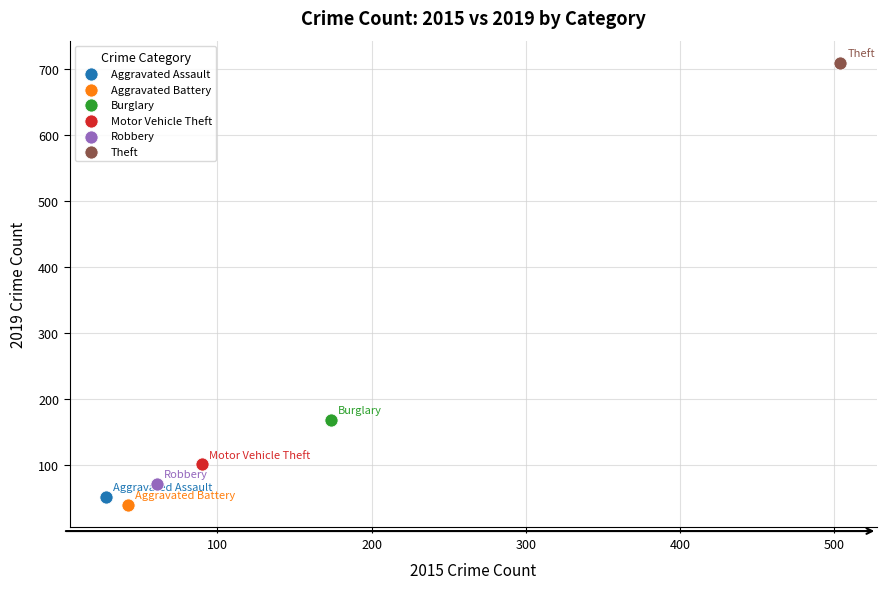

What are all the series names shown in the legend?

Aggravated Assault, Aggravated Battery, Burglary, Motor Vehicle Theft, Robbery, Theft